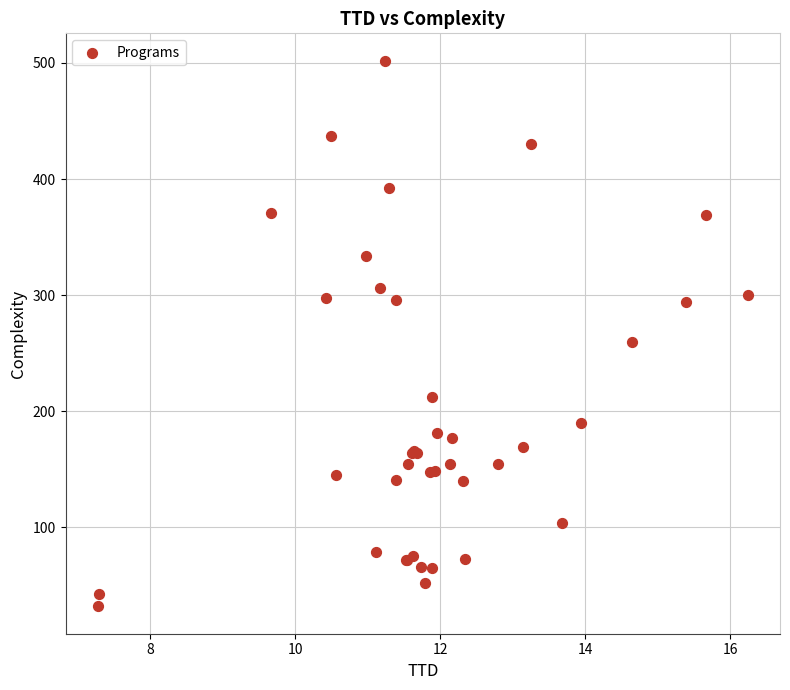

What Y value in the scatter plot is closest to 267?

260